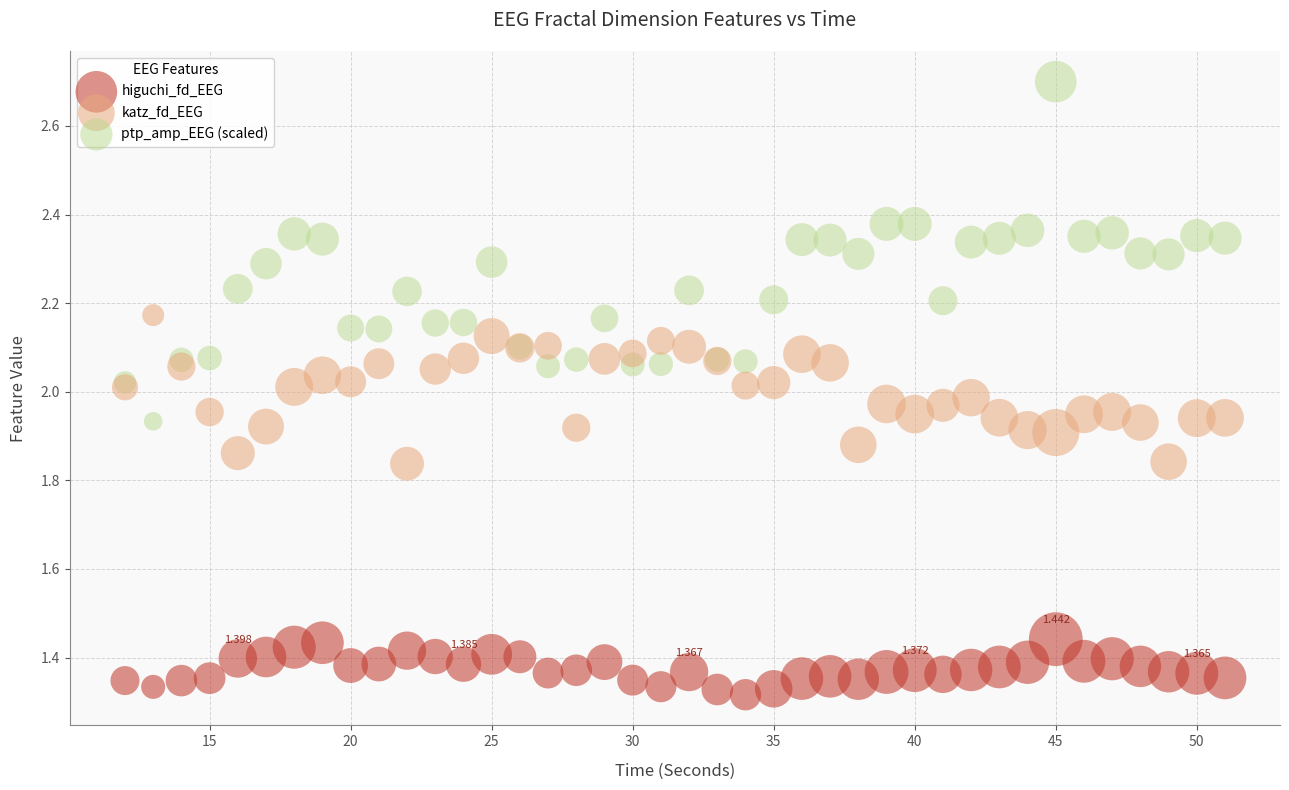

Which series contains the lowest Y value?

higuchi_fd_EEG